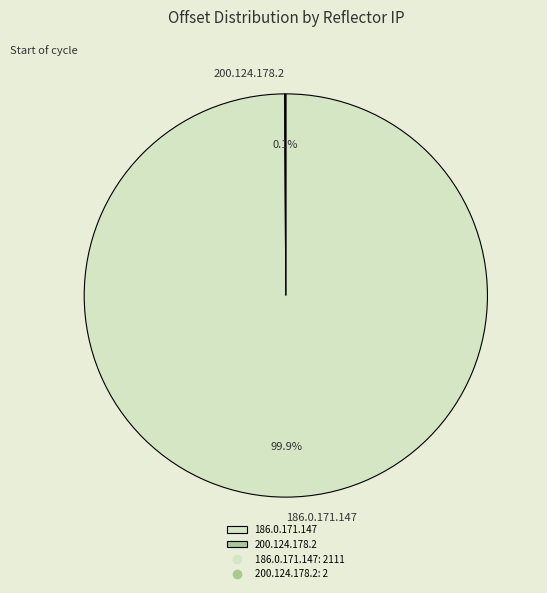

Which category has the biggest portion of the pie?

186.0.171.147